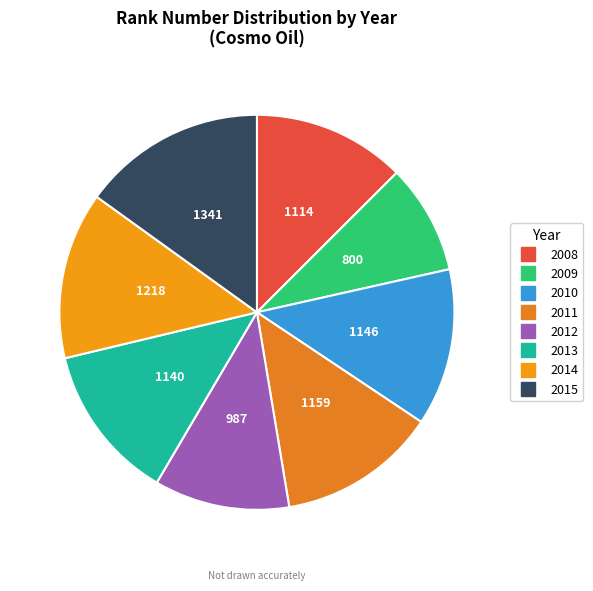

To the nearest percent, what is the difference between the largest and smallest slice percentages?

6%